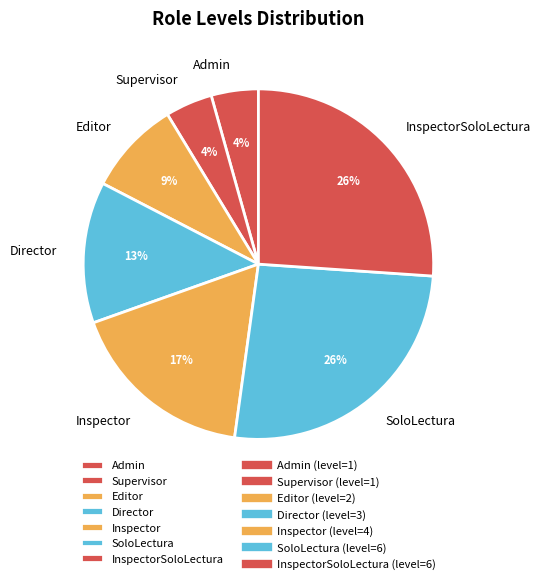

To the nearest percent, what is the difference between the largest and smallest slice percentages?

22%